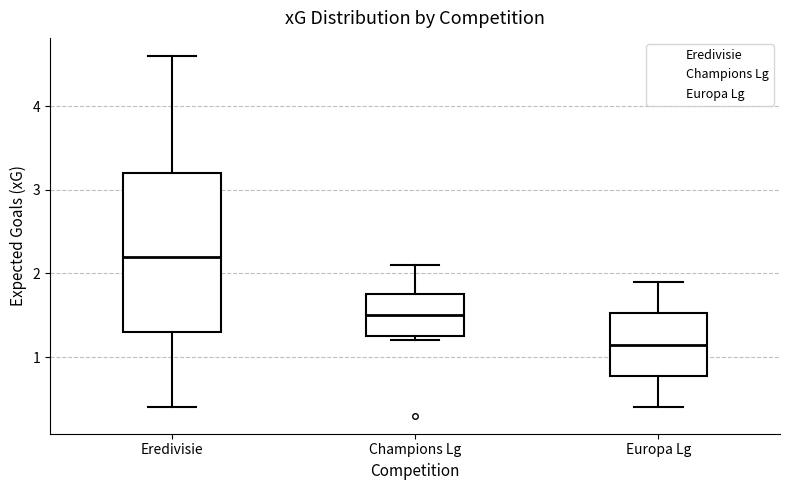

Reading left to right, transcribe this box plot: for each box, give where its median line is, the range the box spans, and where its two whiskers end, as read against the y-axis. The values are not printed on the chart, so give them approximately, as read against the axis.

Eredivisie: median 2.2, box 1.3 to 3.2, whiskers 0.4 to 4.6
Champions Lg: median 1.5, box 1.3 to 1.8, whiskers 1.2 to 2.1
Europa Lg: median 1.2, box 0.8 to 1.5, whiskers 0.4 to 1.9